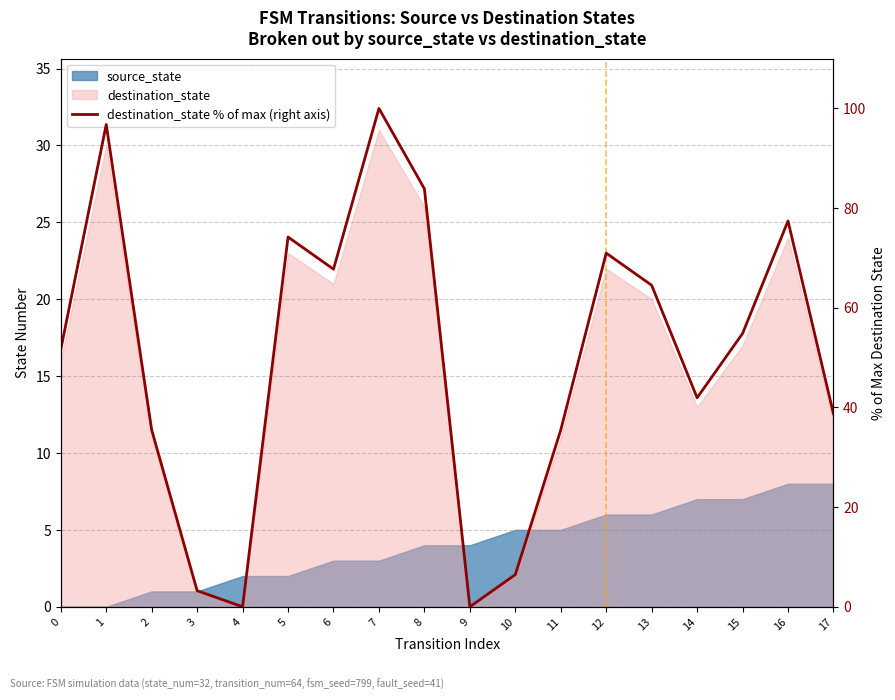

Which has a higher value, 9 or 1?

1